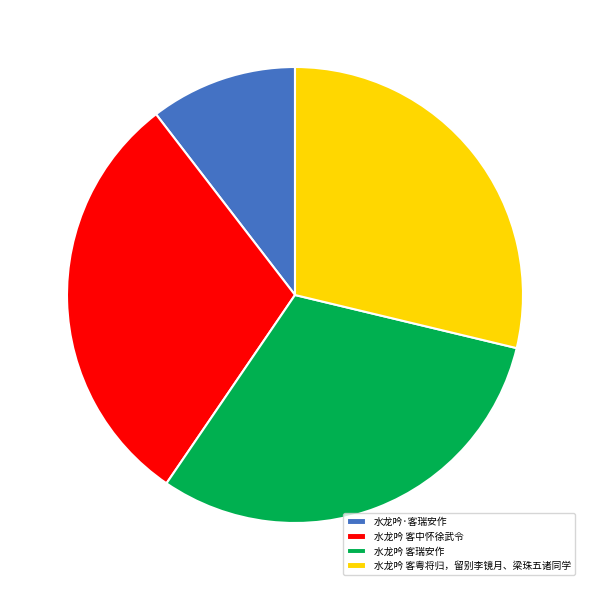

What is the largest slice in the pie chart?

水龙吟 客瑞安作